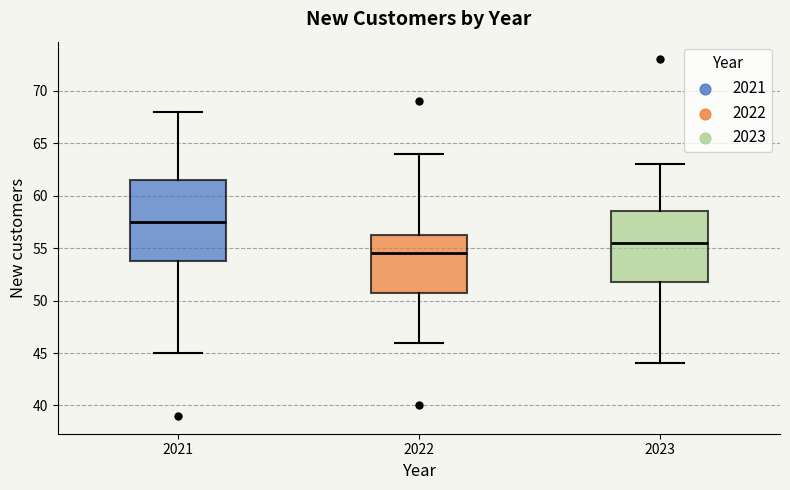

Comparing the boxes themselves (not the whiskers), which one is the tallest?

2021